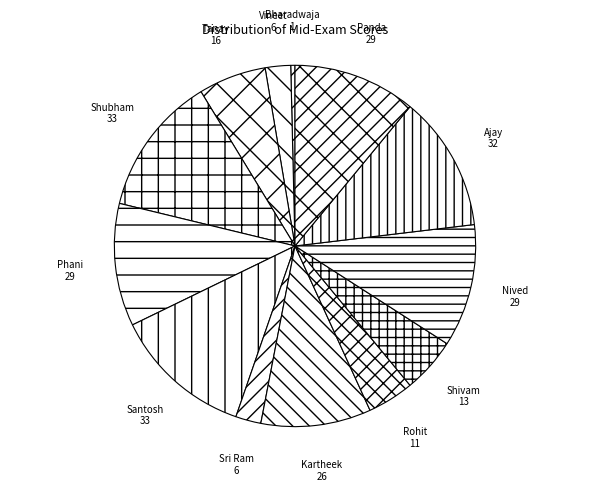

True or false: Kartheek accounts for 22% of the total.

False